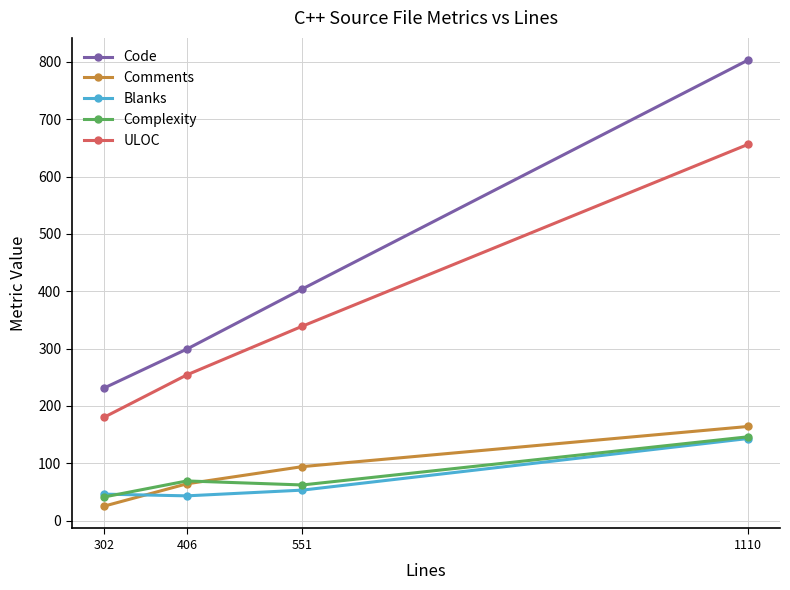

What is the approximate value of ULOC at 551?

339